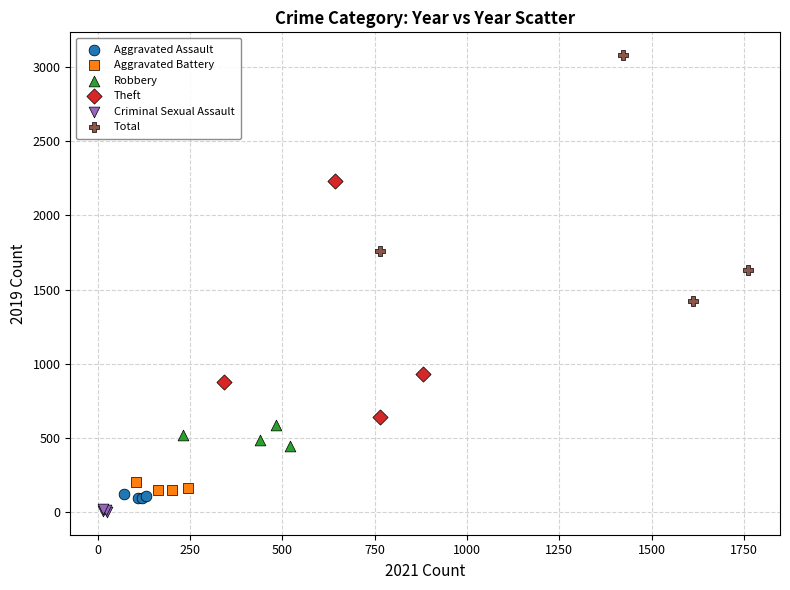

Which series has the largest Y range (max minus min)?

Total